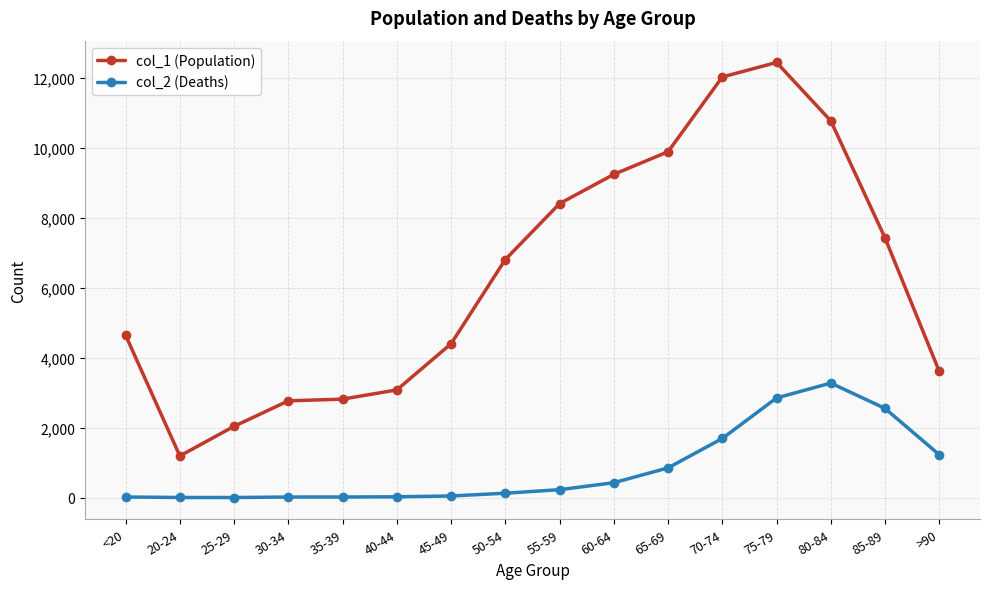

Which series has the largest range (max minus min)?

col_1 (Population)